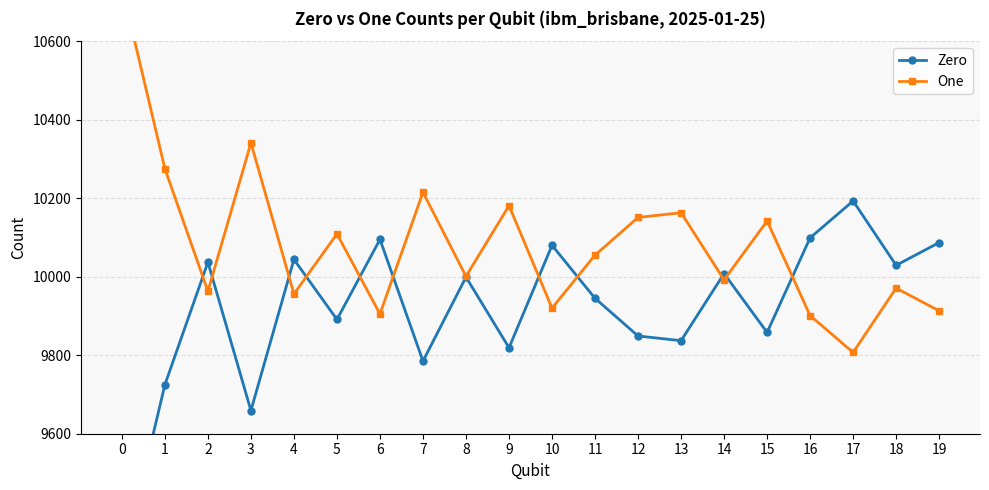

What is the maximum value for Zero?

10193